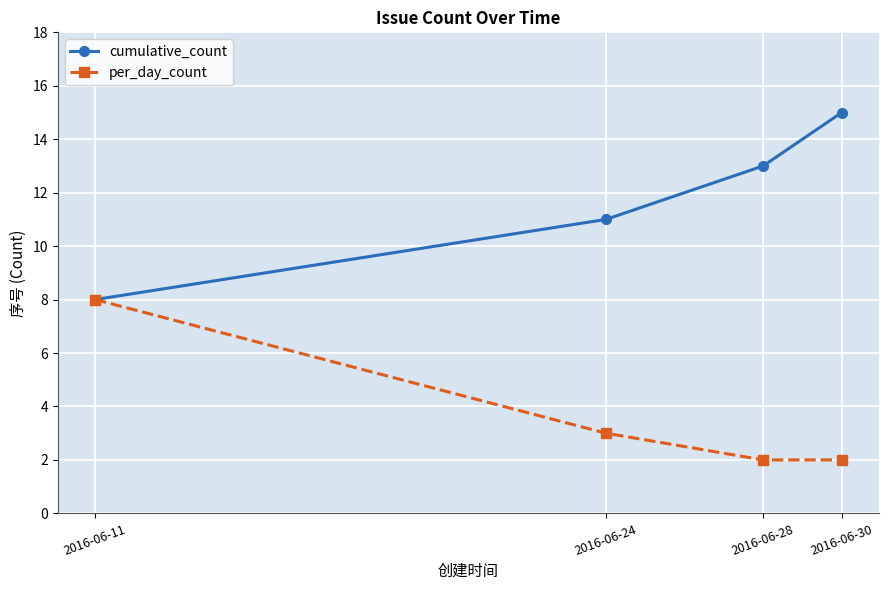

True or false: cumulative_count has more than 0 interior local peaks.

False